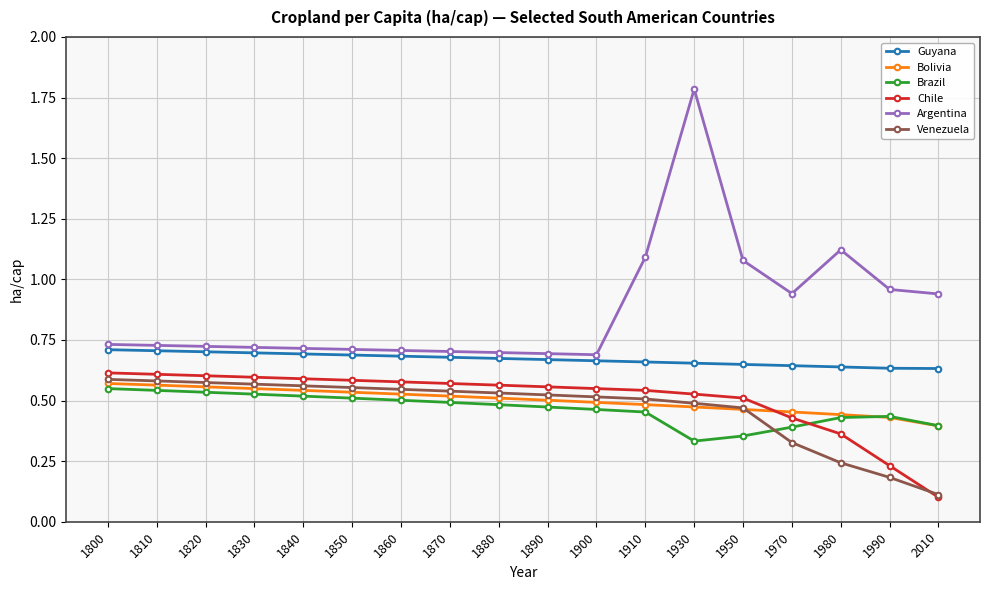

Between which two adjacent categories do Venezuela and Brazil first intersect?

1950 and 1970